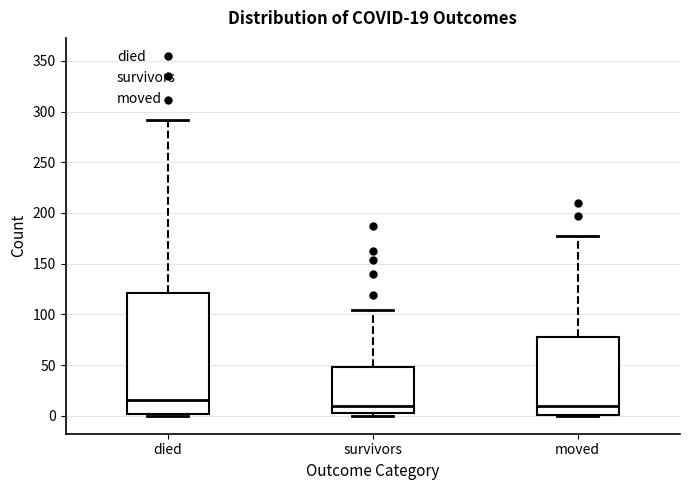

Which box is the tallest, from its lower edge to its upper edge?

died